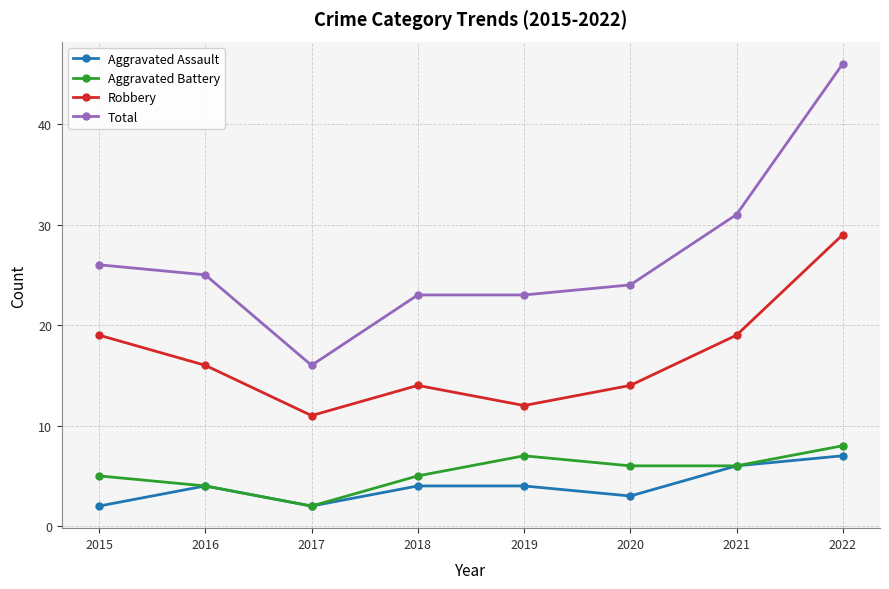

What is the sum of the Robbery values at 2022 and 2017?

40